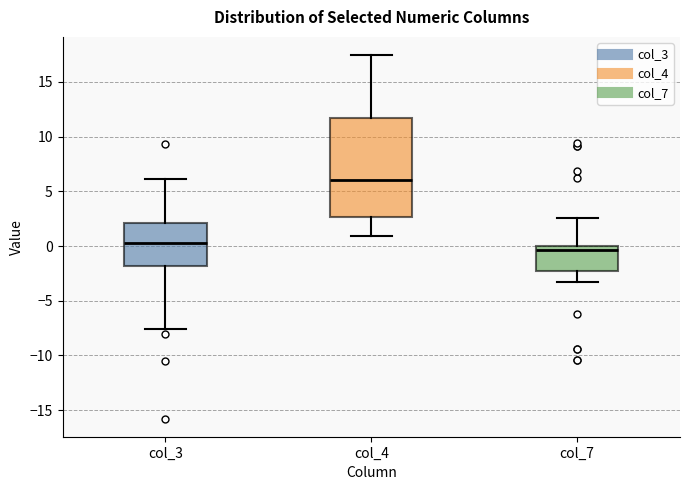

Which box has the highest median line?

col_4